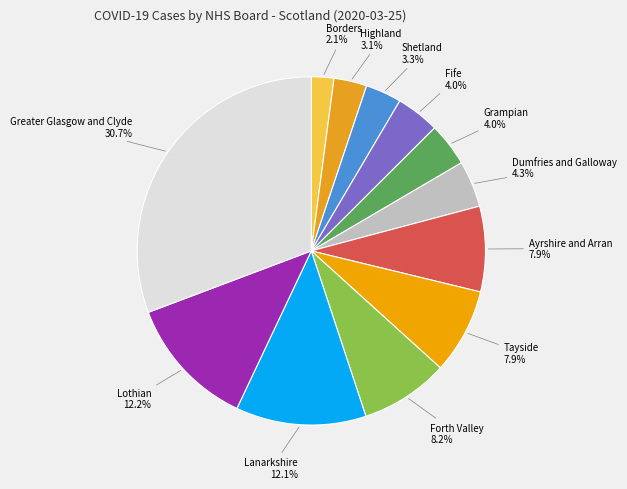

Approximately how many times larger is the value at Lothian compared to Shetland?

3.7